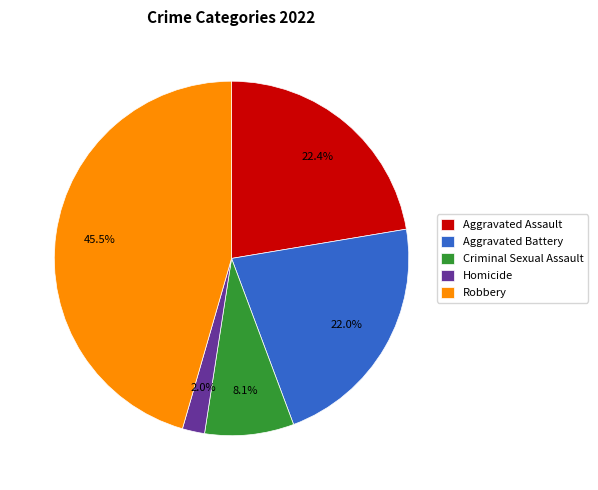

To the nearest percent, what is the combined percentage of Aggravated Assault and Homicide?

24%